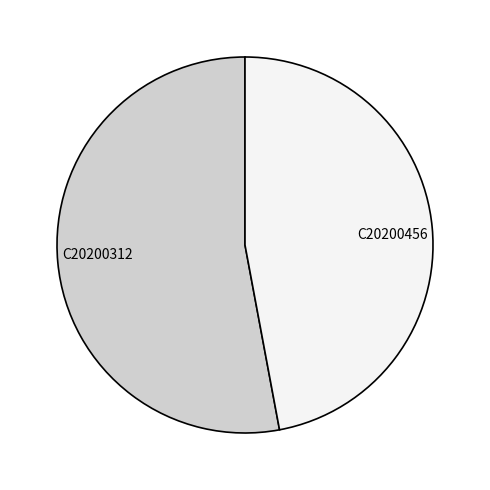

Rank the categories by value from highest to lowest.

C20200312, C20200456